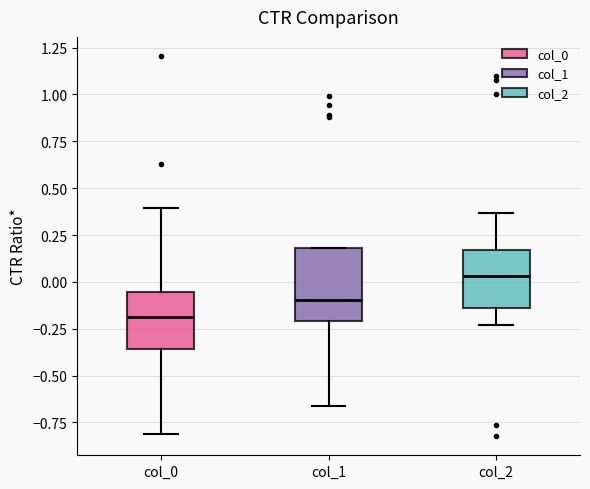

Reading left to right, transcribe this box plot: for each box, give where its median line is, the range the box spans, and where its two whiskers end, as read against the y-axis. The values are not printed on the chart, so give them approximately, as read against the axis.

col_0: median -0.20, box -0.35 to -0.05, whiskers -0.80 to 0.40
col_1: median -0.10, box -0.20 to 0.20, whiskers -0.65 to 0.20
col_2: median 0.05, box -0.15 to 0.15, whiskers -0.25 to 0.35